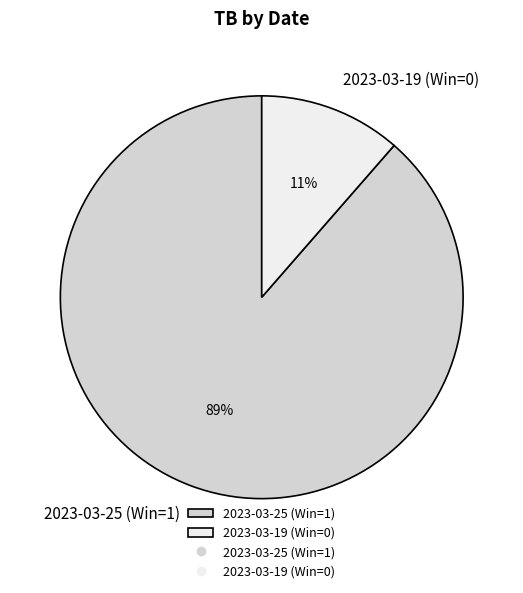

Which category has the smallest portion of the pie?

2023-03-19 (Win=0)